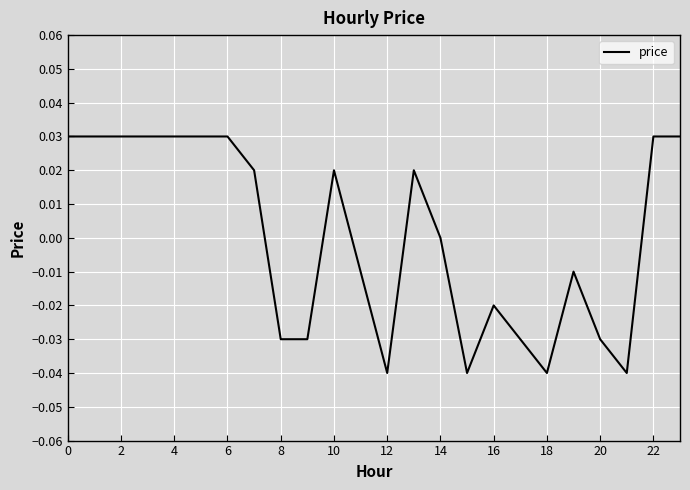

Is this an area chart (filled region under the line)?

No